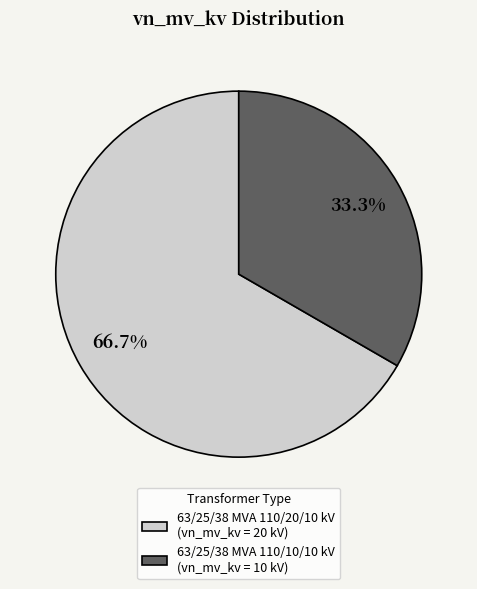

Rank the categories by value from highest to lowest.

63/25/38 MVA 110/20/10 kV, 63/25/38 MVA 110/10/10 kV